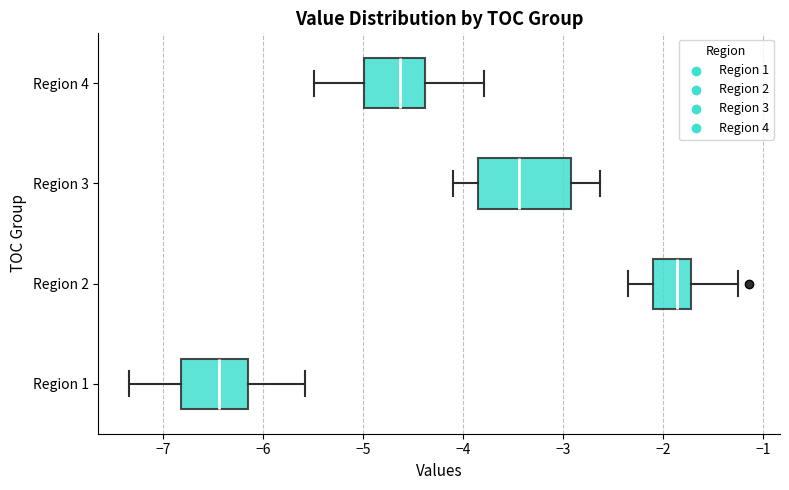

Reading bottom to top, transcribe this box plot: for each box, give where its median line is, the range the box spans, and where its two whiskers end, as read against the x-axis. The values are not printed on the chart, so give them approximately, as read against the axis.

Region 1: median -6.4, box -6.8 to -6.1, whiskers -7.3 to -5.6
Region 2: median -1.9, box -2.1 to -1.7, whiskers -2.4 to -1.2
Region 3: median -3.4, box -3.8 to -2.9, whiskers -4.1 to -2.6
Region 4: median -4.6, box -5.0 to -4.4, whiskers -5.5 to -3.8